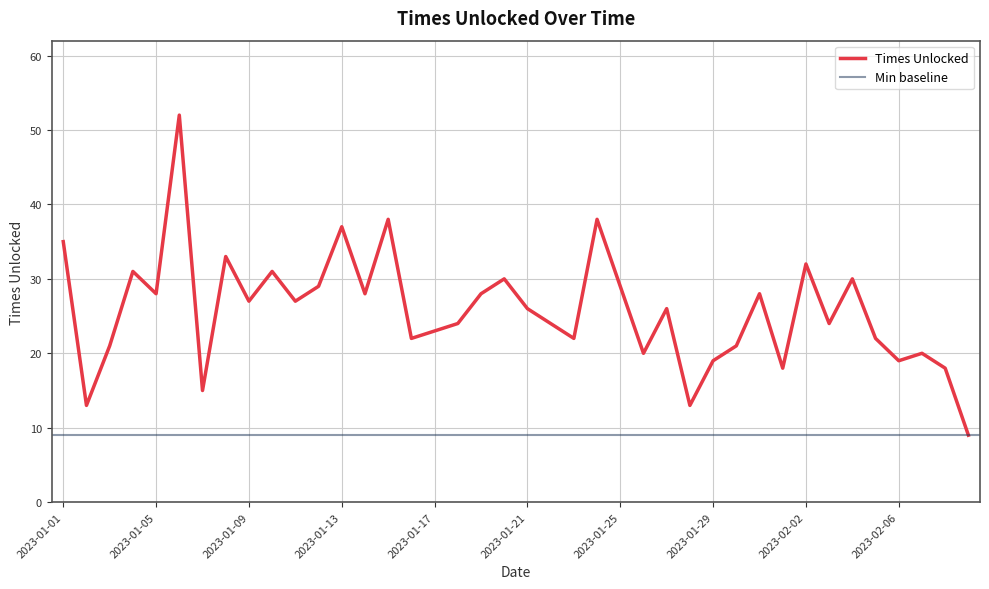

How many points are higher than both their immediate neighbors (excluding endpoints)?

13